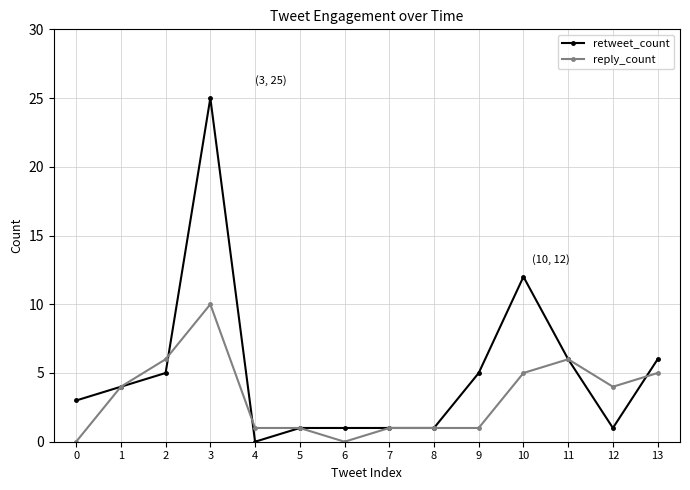

List the series in order of their overall mean, highest first.

retweet_count, reply_count